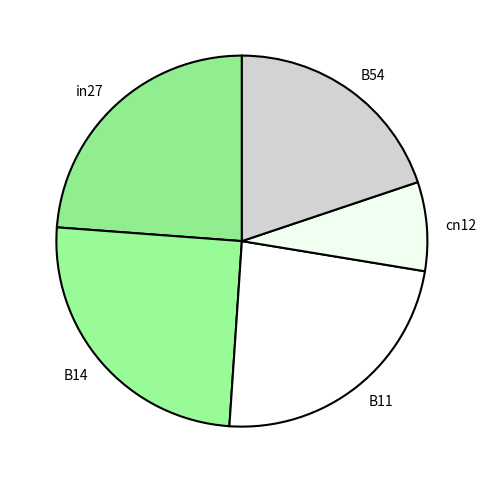

Approximately how many times larger is the value at in27 compared to B14?

0.9